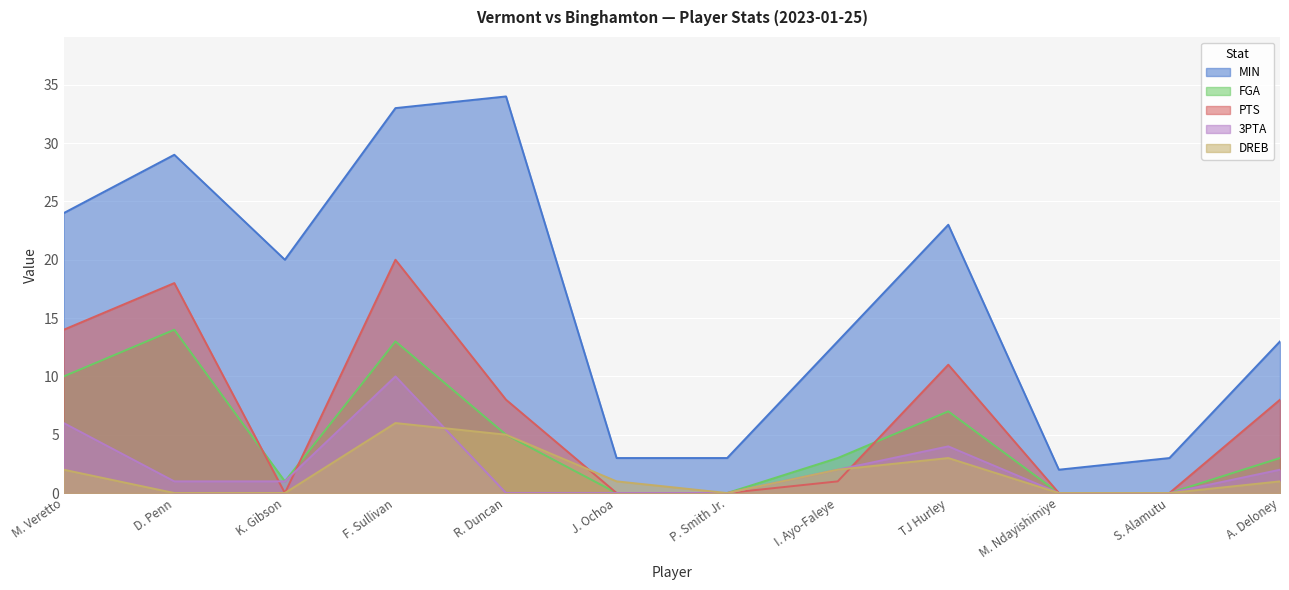

What is the difference between the second highest and minimum values in the MIN series?

31